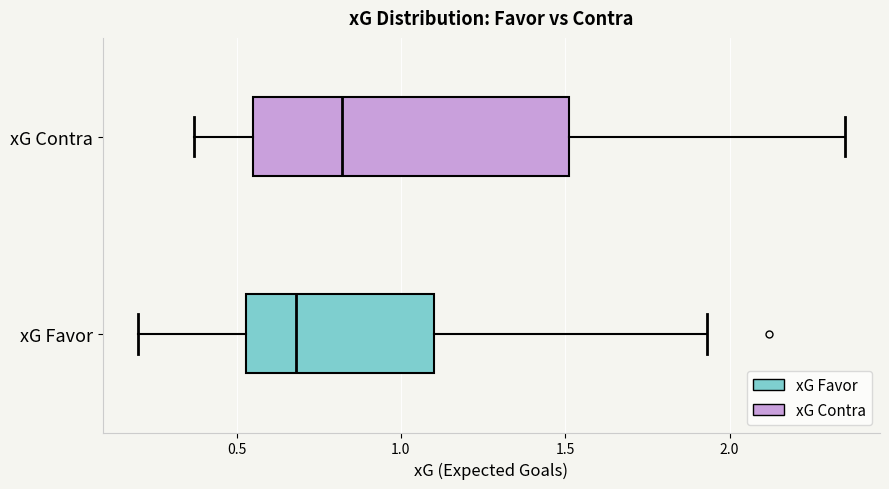

Where is the left edge of the box for xG Favor on the x-axis? The values are not printed on the chart, so give them approximately, as read against the axis.

0.55